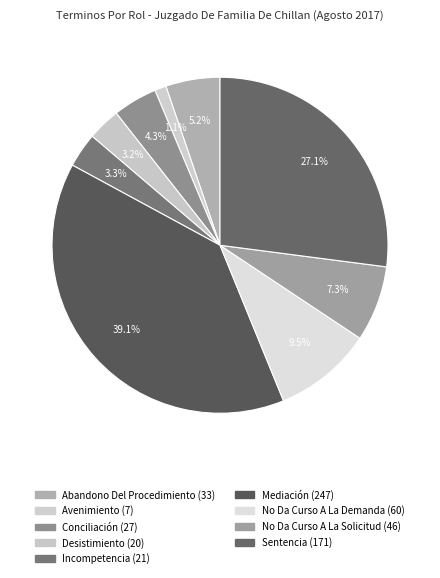

What is the largest slice in the pie chart?

Mediación